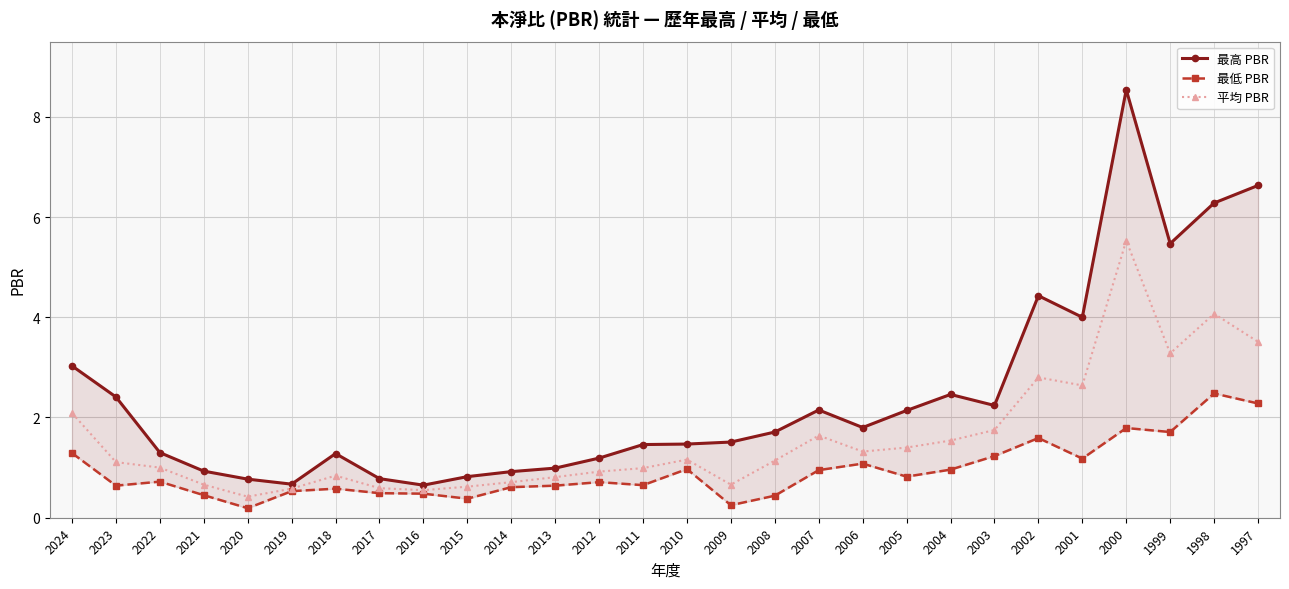

Is it true that 最低 PBR equals 1.6 at 2002?

True